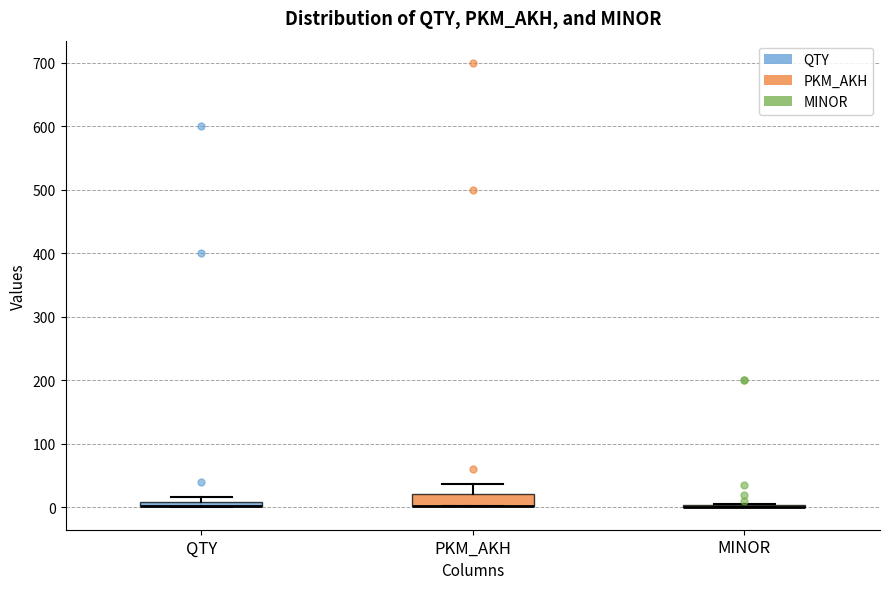

Where does the upper whisker of the box for PKM_AKH end on the y-axis? The values are not printed on the chart, so give them approximately, as read against the axis.

40